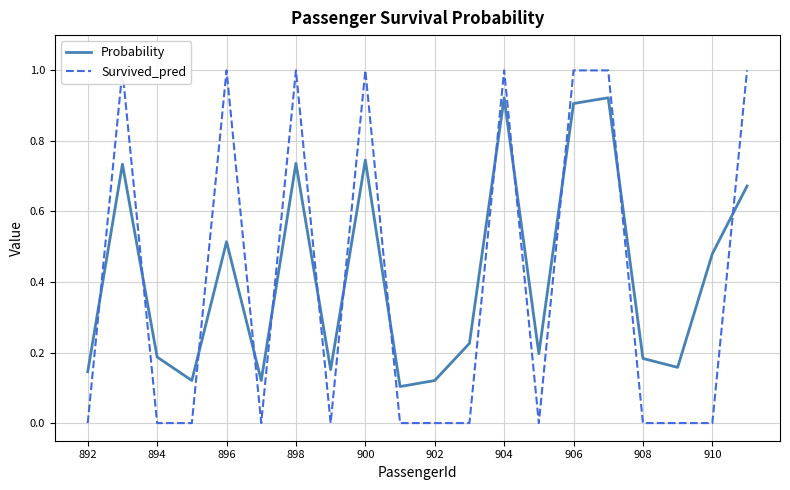

How many intersections are there between Survived_pred and Probability?

13